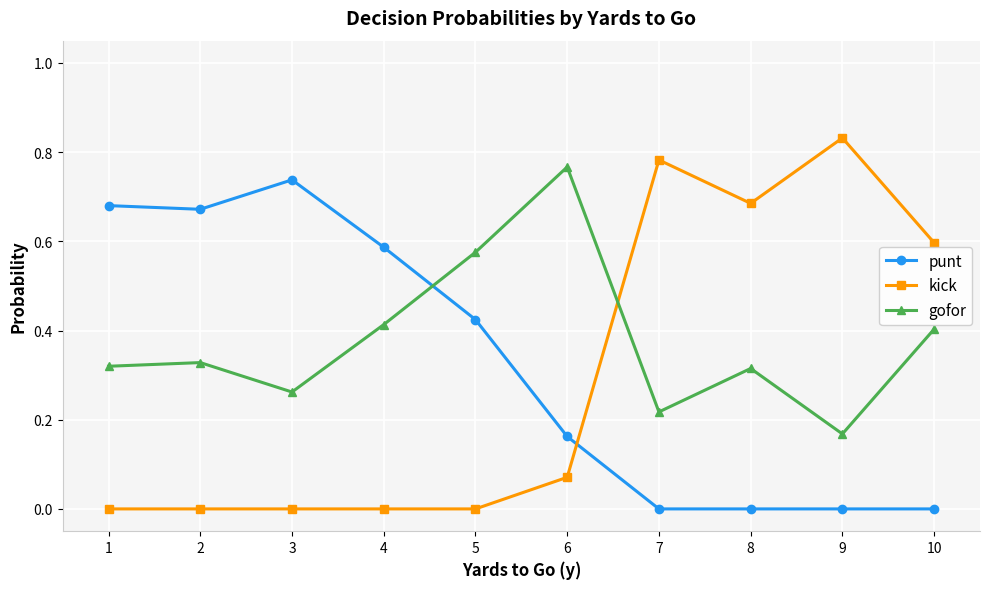

True or false: punt has more than 0 interior local peaks.

True